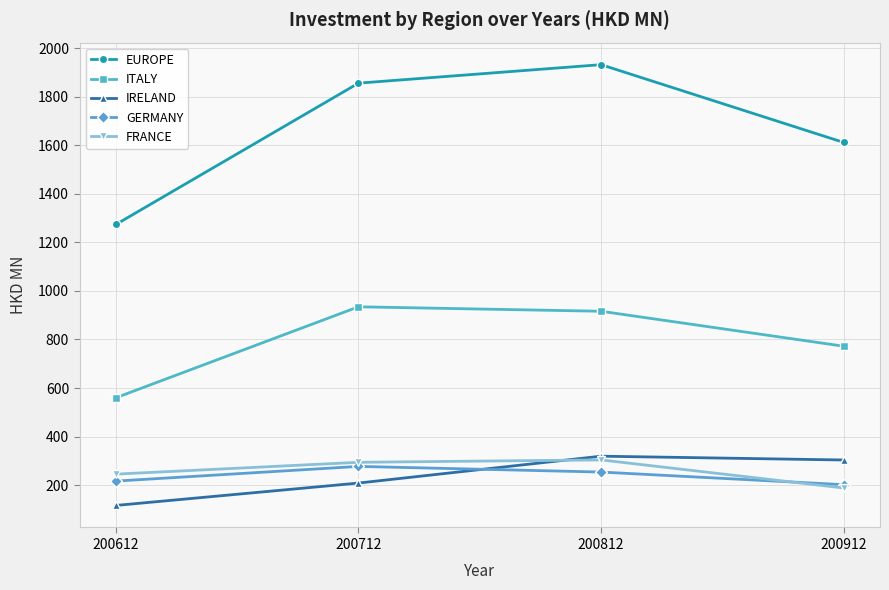

At which label does IRELAND first exceed 303?

200812